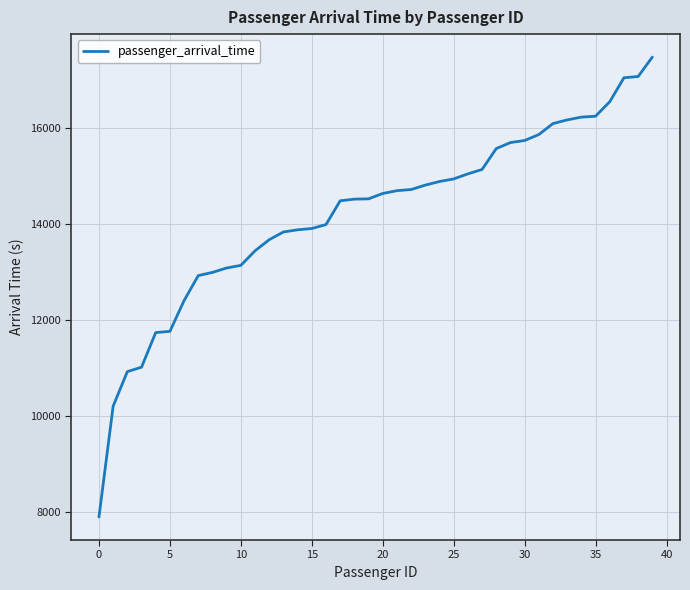

Is this an area chart (filled region under the line)?

No